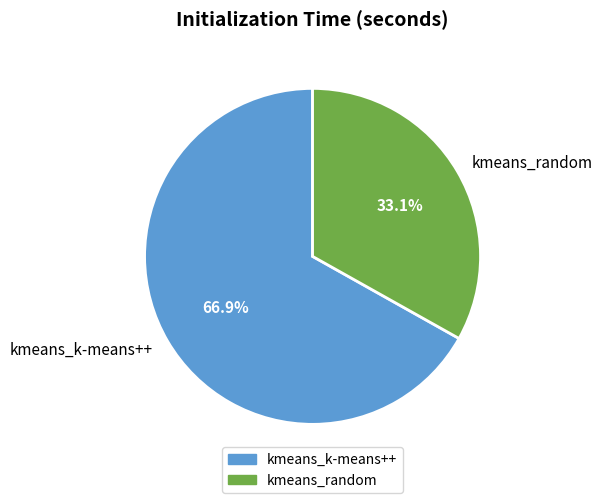

Which category has the smallest portion of the pie?

kmeans_random